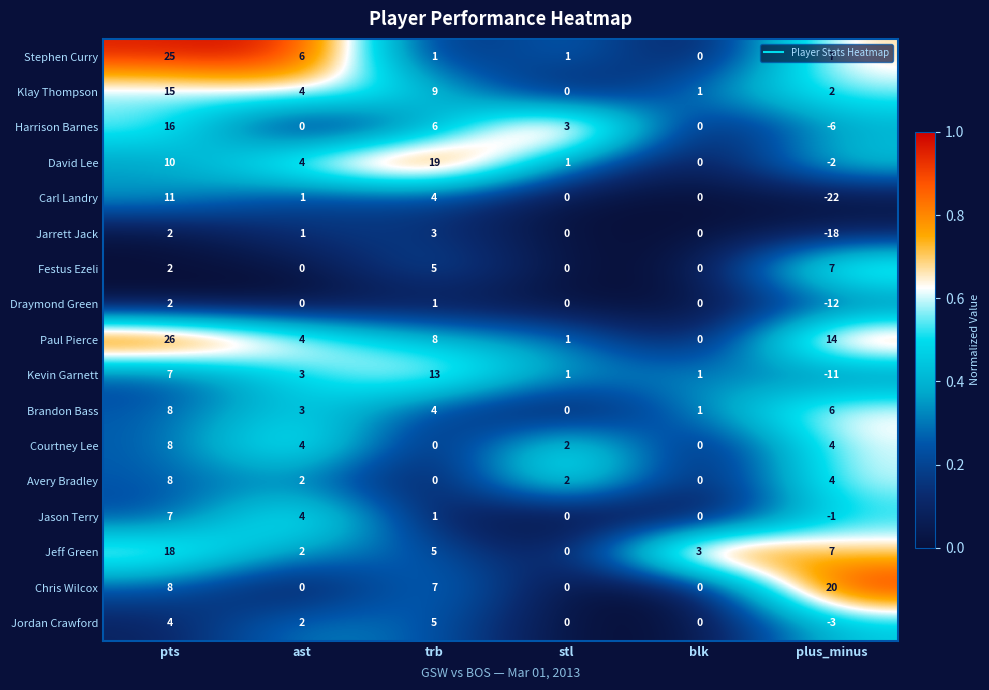

Which series has the largest total across all categories?

Paul Pierce